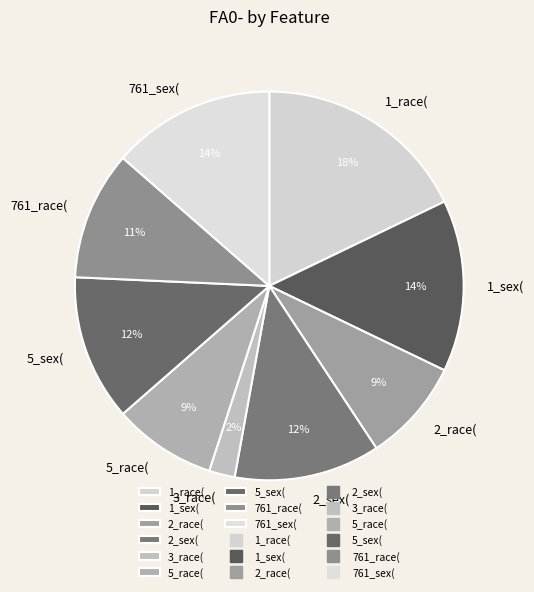

Does any single category account for the majority?

No